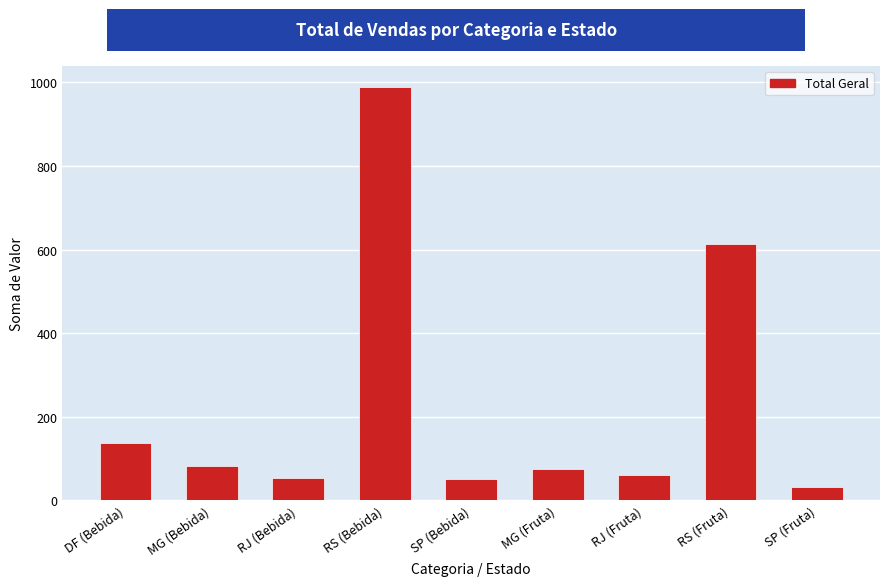

The value at RS (Bebida) is 990.0. True or false?

True